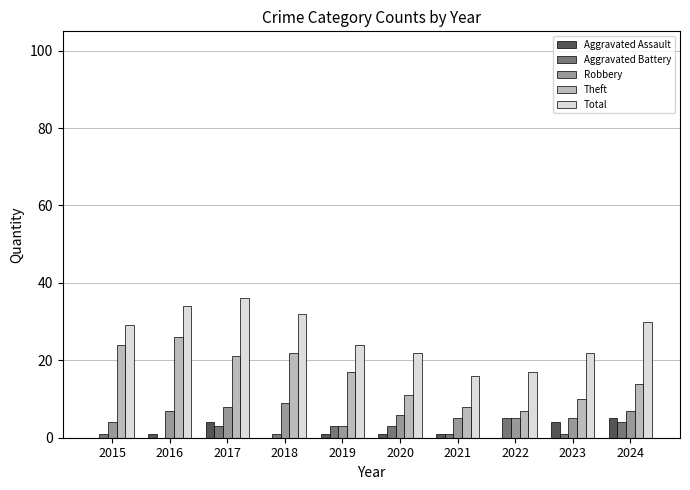

What is the greatest value displayed?

36